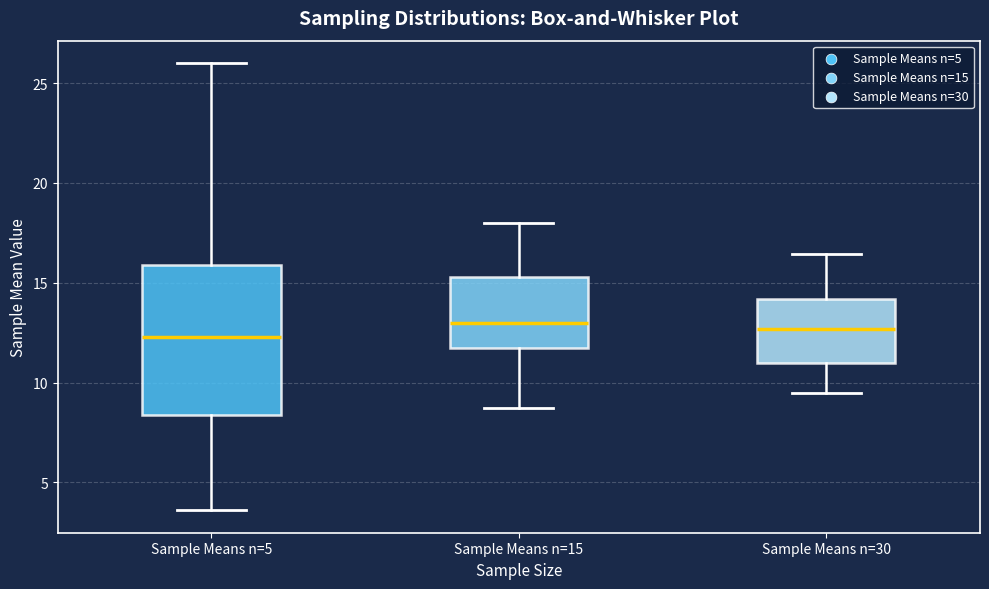

Where does the lower whisker of the box for Sample Means n=15 end on the y-axis? The values are not printed on the chart, so give them approximately, as read against the axis.

8.5